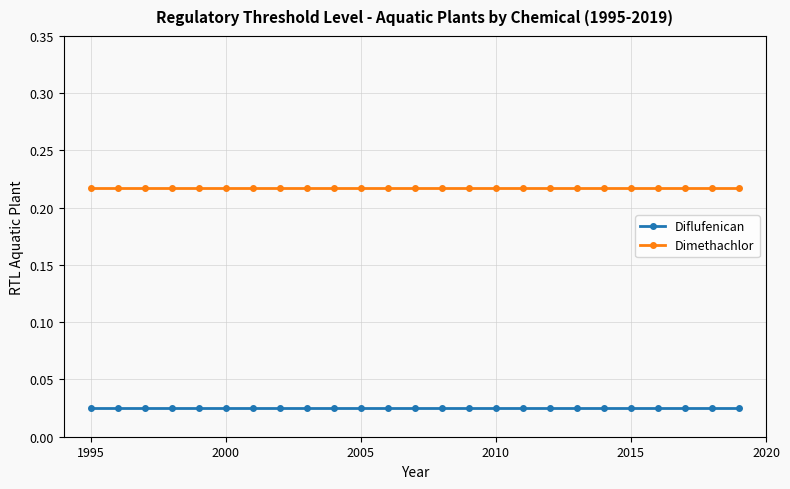

Which series has the largest total across all categories?

Dimethachlor